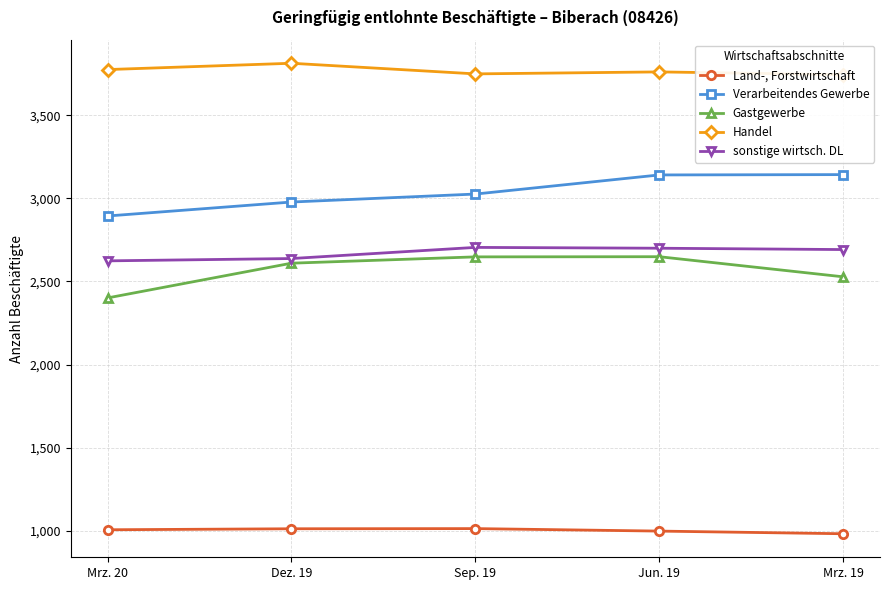

The value of Handel at Sep. 19 is 6048. True or false?

False